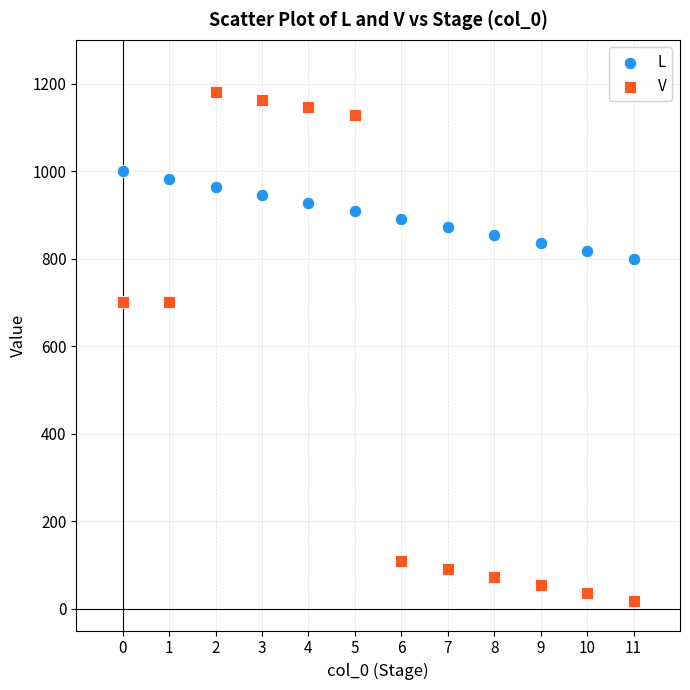

Which series contains the highest Y value?

V